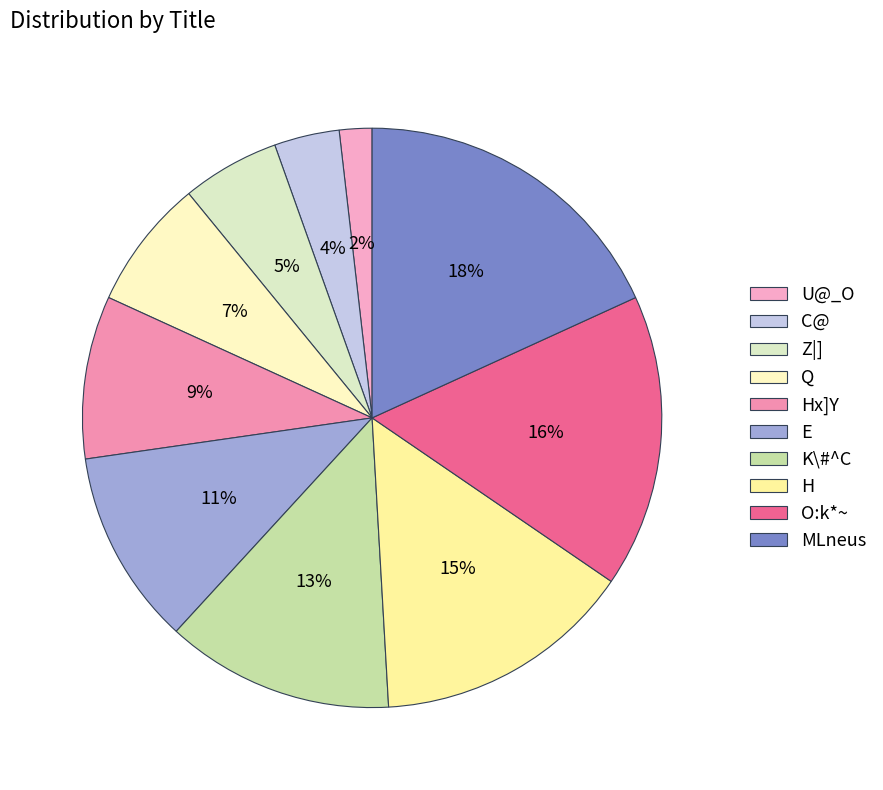

To the nearest percent, what is the difference between the K\#^C and H slice percentages?

2%